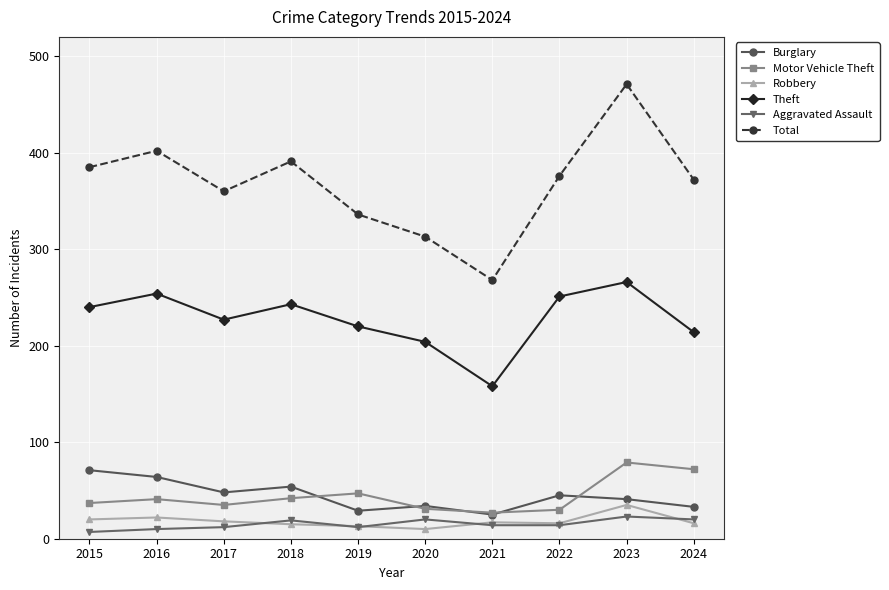

Which series has the largest range (max minus min)?

Total